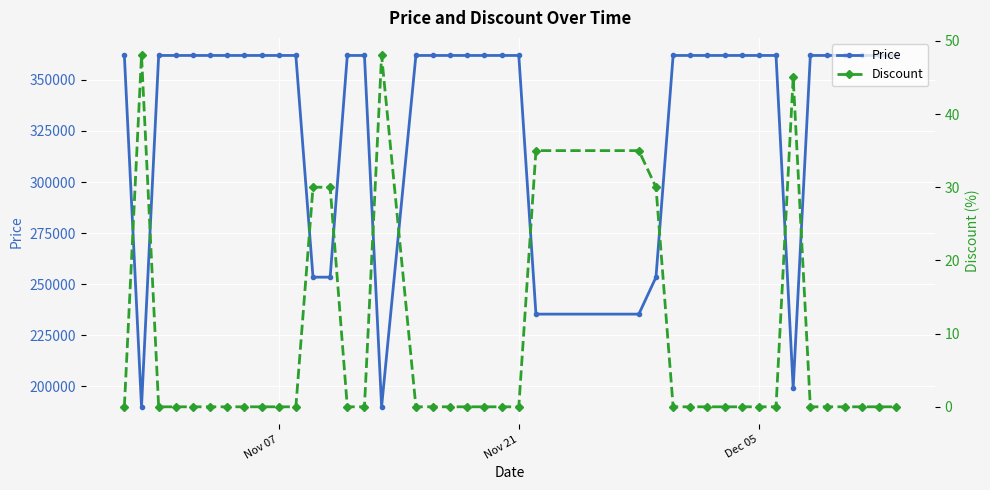

What is the minimum value for Price?

189900